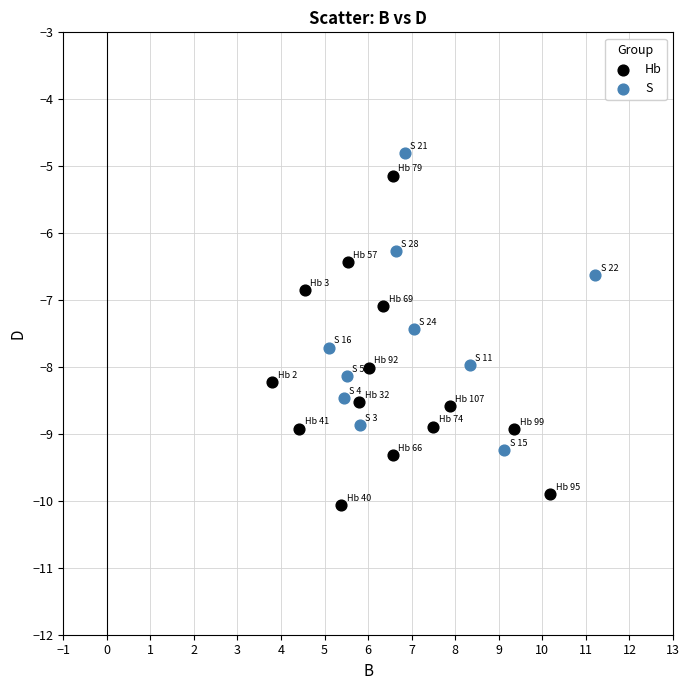

Which series has the largest Y range (max minus min)?

Hb